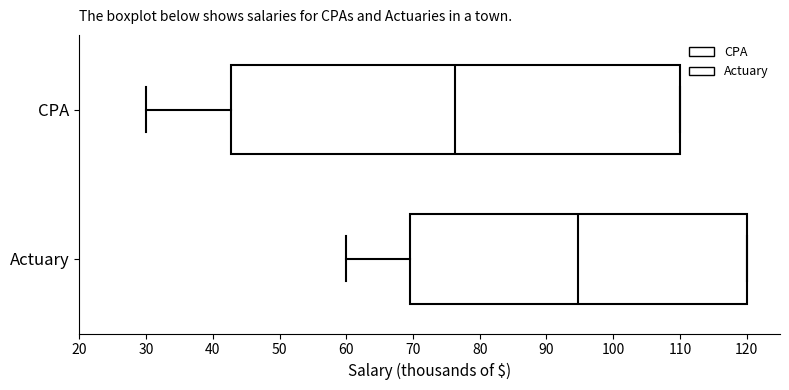

Reading bottom to top, transcribe this box plot: for each box, give where its median line is, the range the box spans, and where its two whiskers end, as read against the x-axis. The values are not printed on the chart, so give them approximately, as read against the axis.

Actuary: median 95, box 70 to 120, whiskers 60 to 120
CPA: median 76, box 43 to 110, whiskers 30 to 110